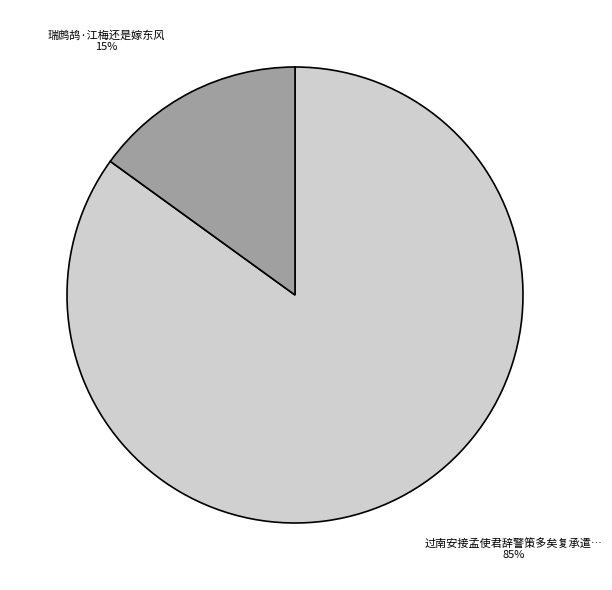

To the nearest percent, what is the difference between the largest and smallest slice percentages?

70%